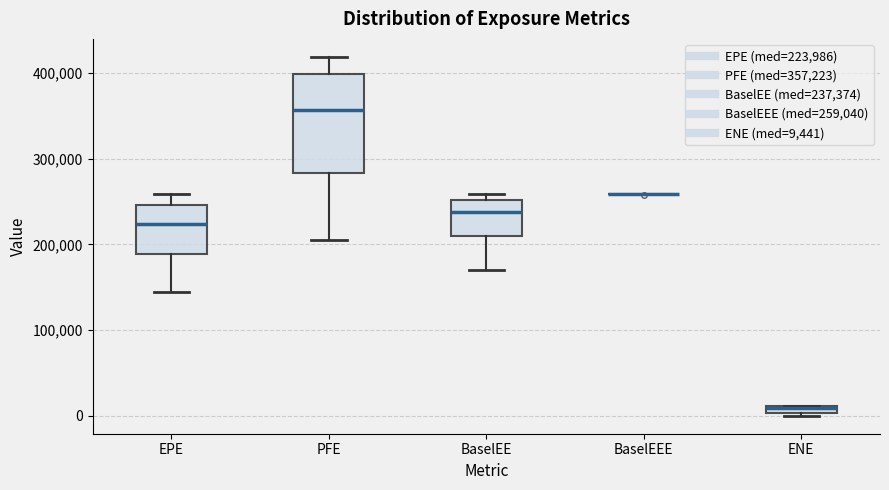

Which box is the tallest, from its lower edge to its upper edge?

PFE